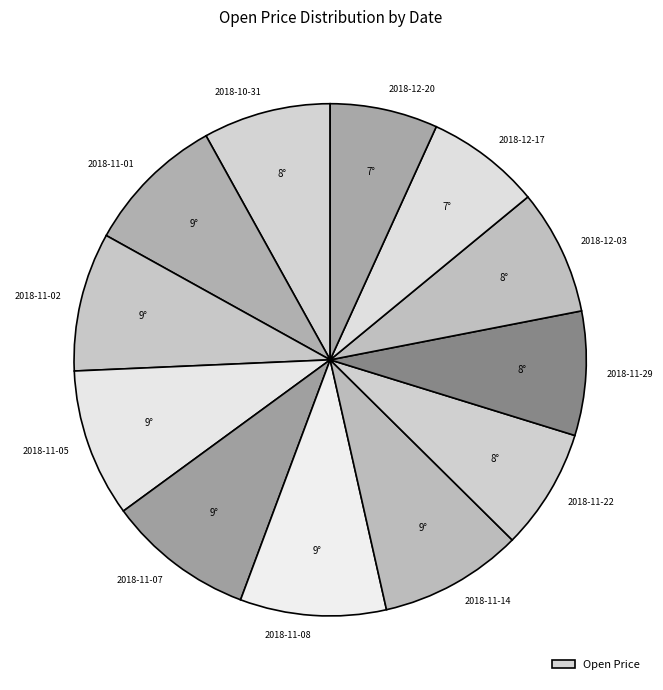

Count the number of slices in the pie.

12